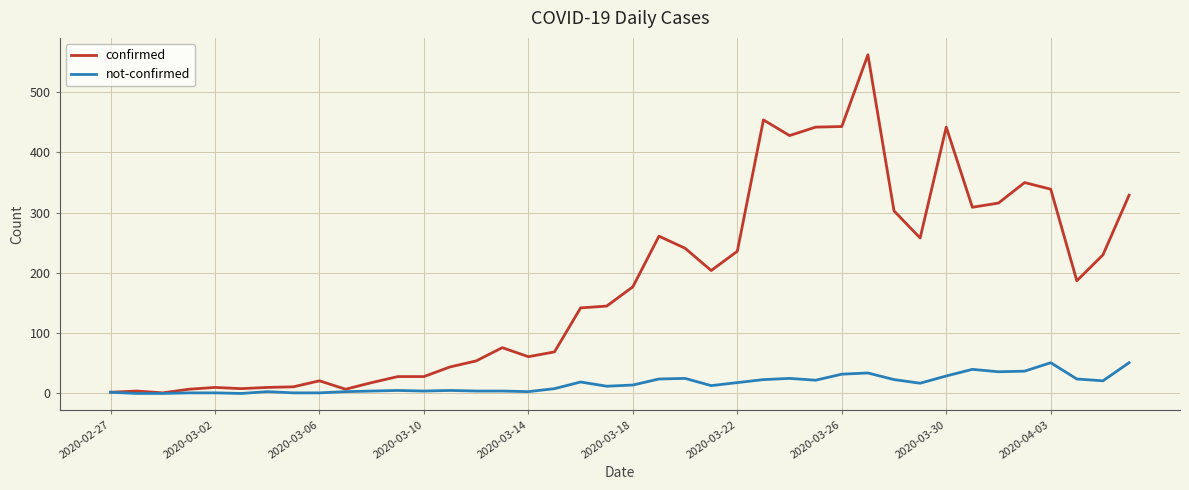

Which series has the largest total across all categories?

confirmed